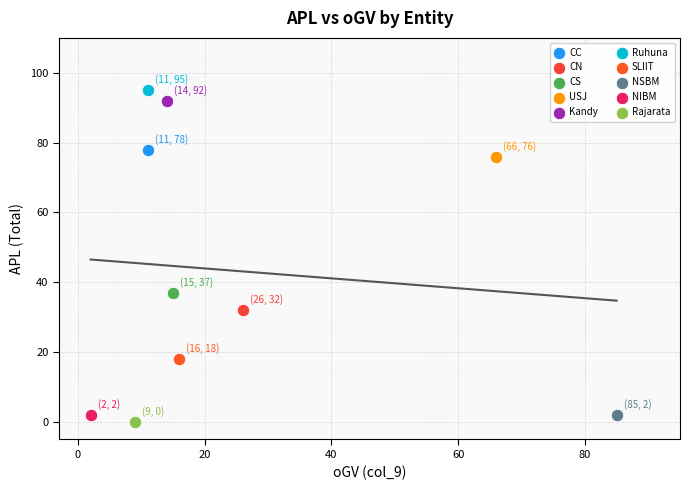

What are all the series names shown in the legend?

CC, CN, CS, USJ, Kandy, Ruhuna, SLIIT, NSBM, NIBM, Rajarata